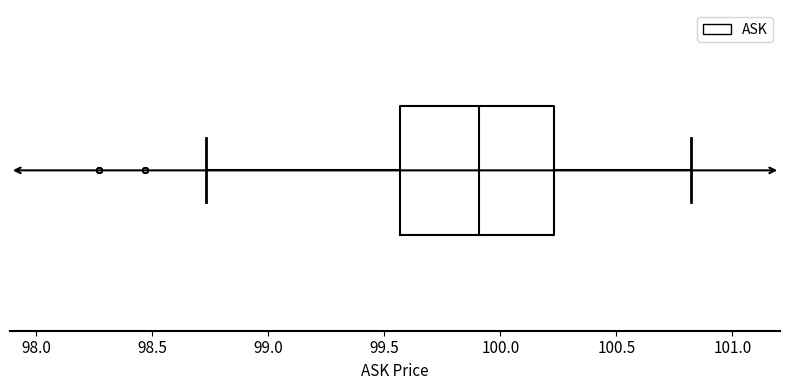

Where does the left whisker of the box end on the x-axis? The values are not printed on the chart, so give them approximately, as read against the axis.

98.75